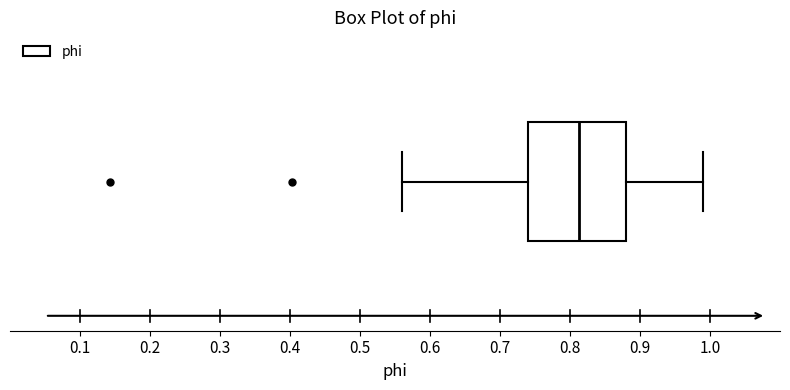

Where is the right edge of the box on the x-axis? The values are not printed on the chart, so give them approximately, as read against the axis.

0.88